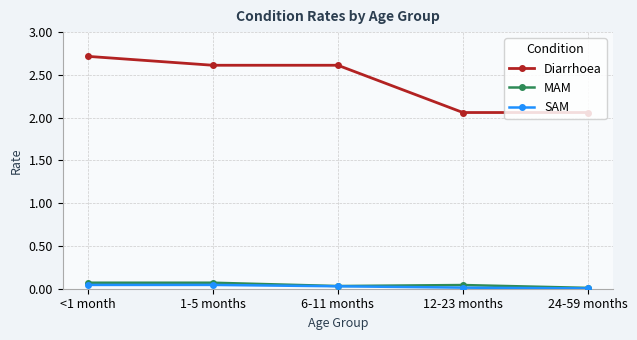

What is the difference between the second highest and minimum values in the MAM series?

0.1